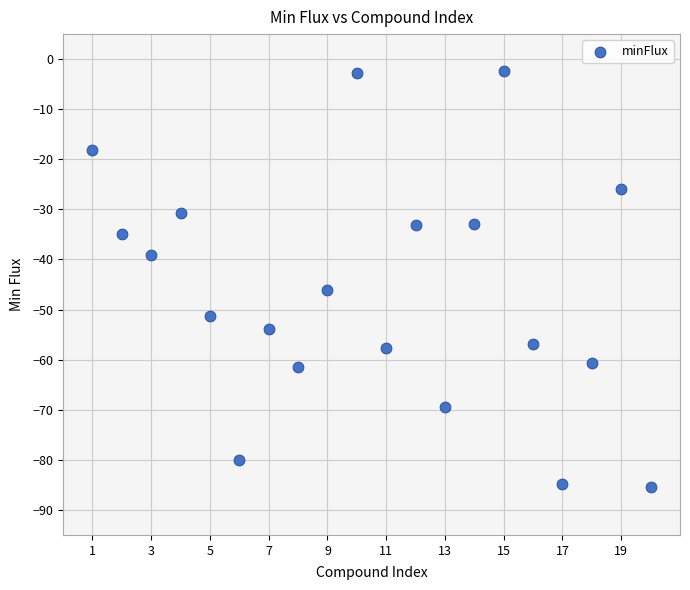

What is the range of X values (max minus min)?

19.0